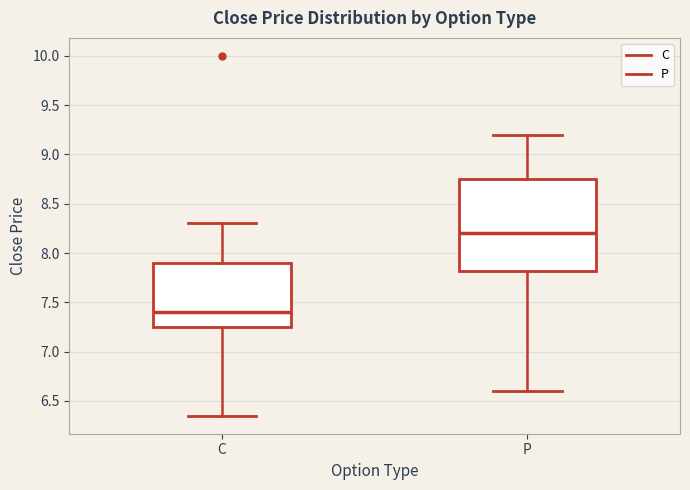

Which box has the lowest median line?

C